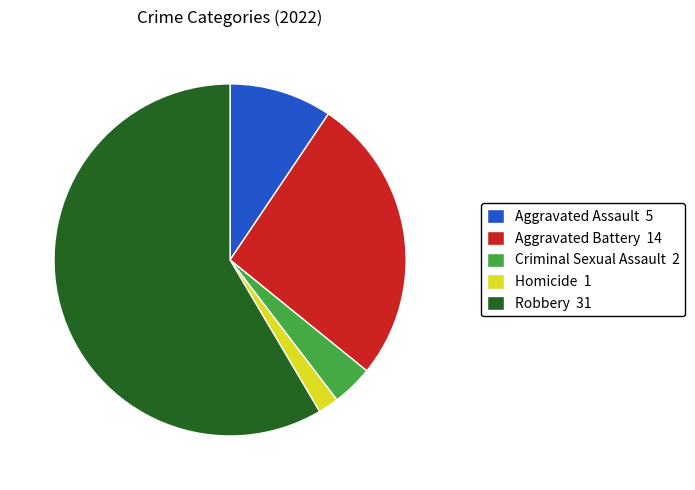

How many slices are in this pie chart?

5